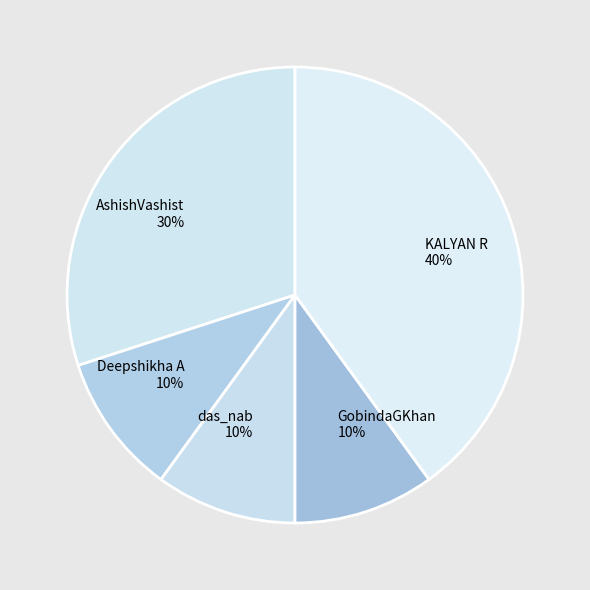

Is there a majority slice in this chart?

No